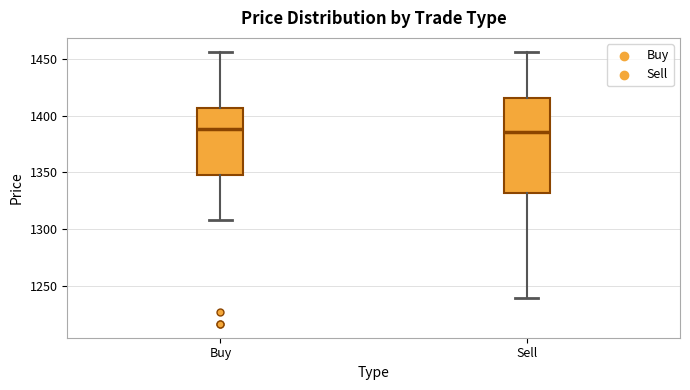

Which box is the tallest, from its lower edge to its upper edge?

Sell